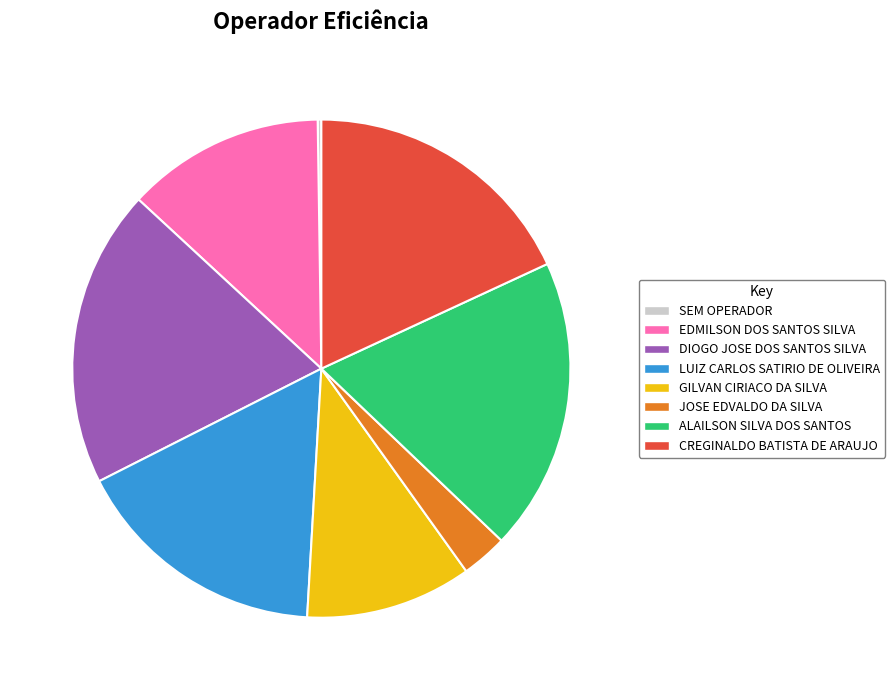

The EDMILSON DOS SANTOS SILVA slice represents 20% of the pie. True or false?

False